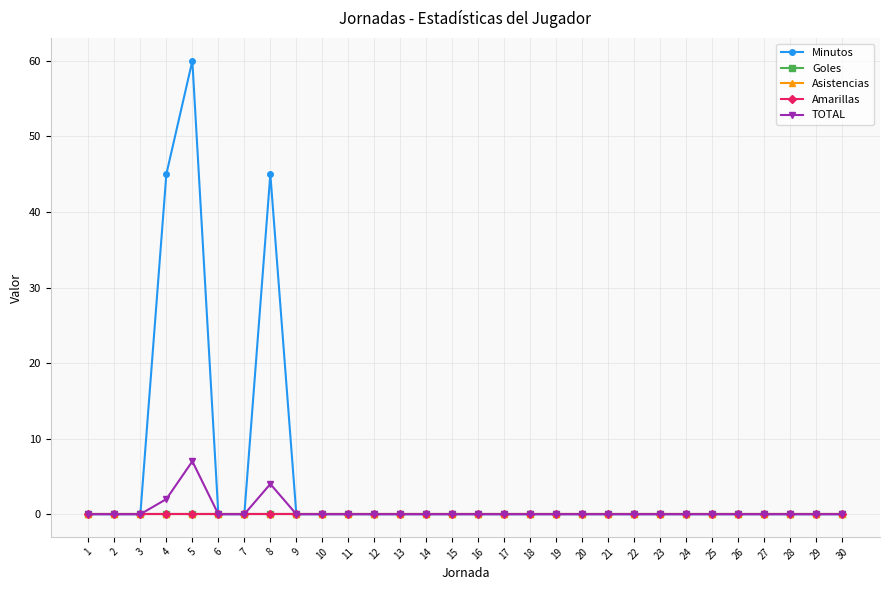

True or false: Amarillas has more than 0 interior local peaks.

False